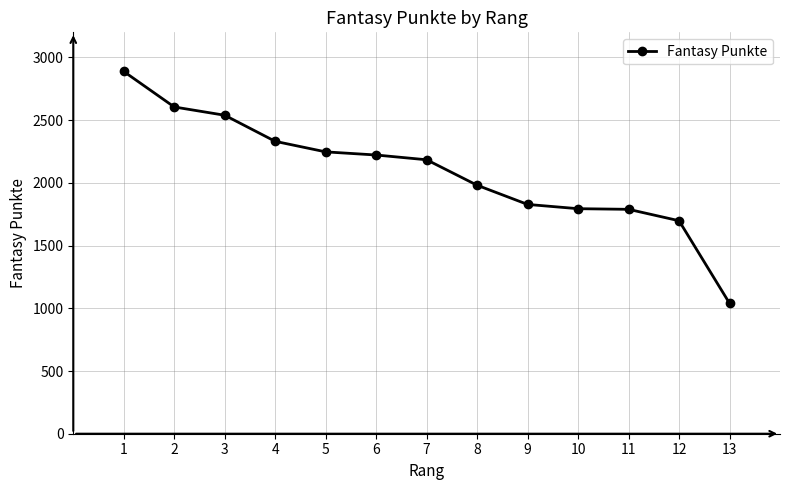

What is the change in value from 11 to 12?

-91